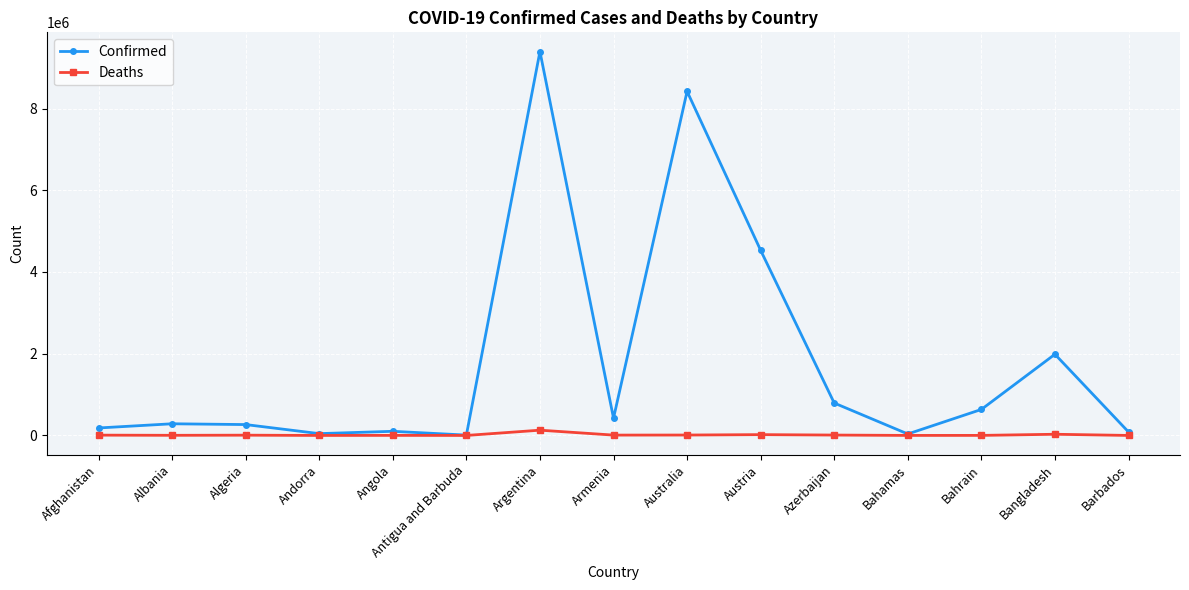

Rank the series by their maximum value, from highest to lowest.

Confirmed, Deaths